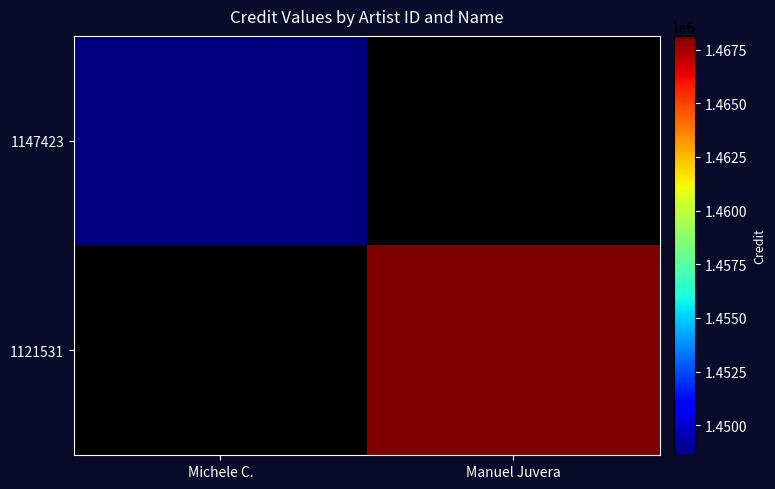

How many data points does each series have?

2